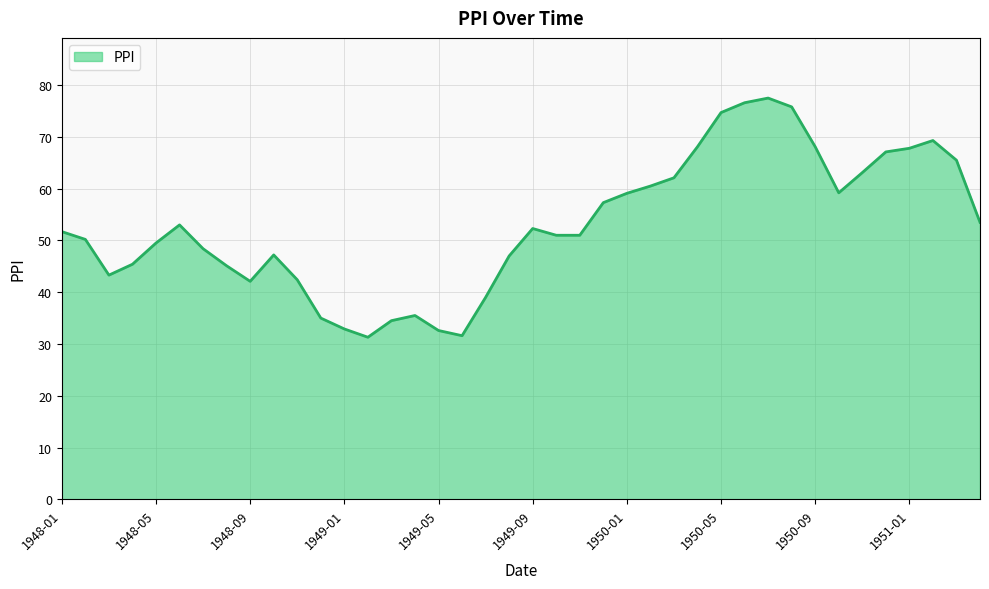

What is the difference between the maximum and minimum values?

46.2